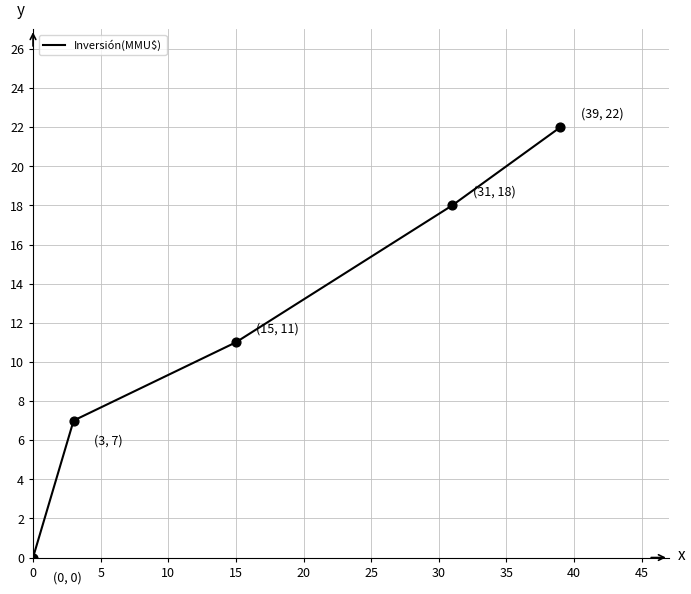

True or false: the data has more than 0 interior local peaks.

False